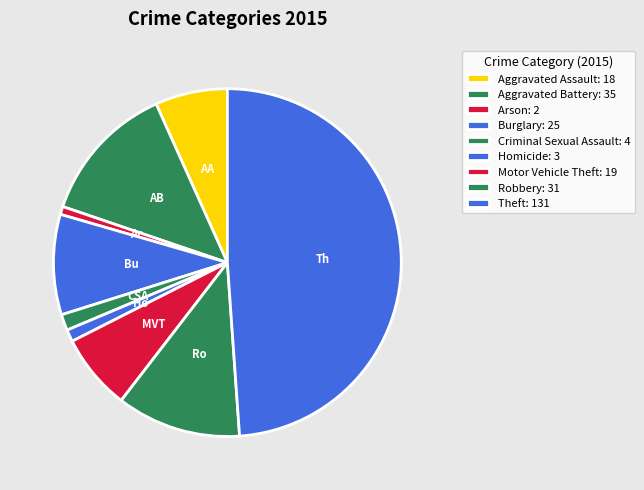

Which slice is the largest?

Theft